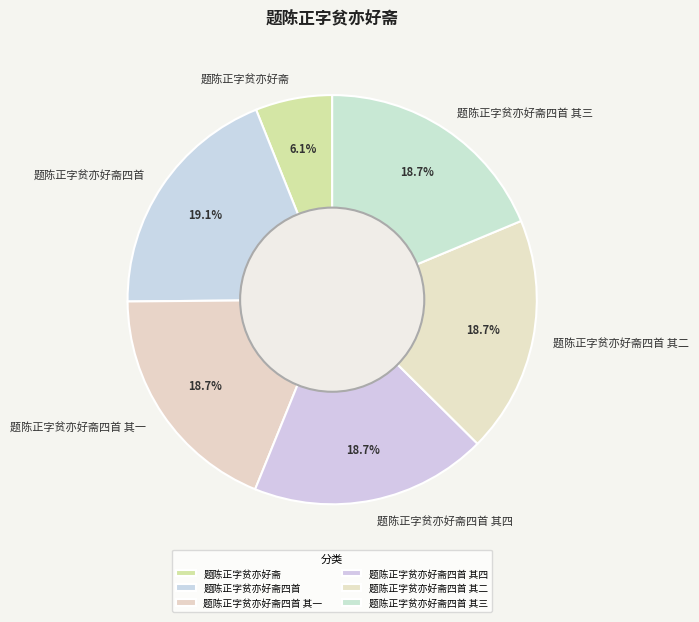

Which slice is the smallest?

题陈正字贫亦好斋